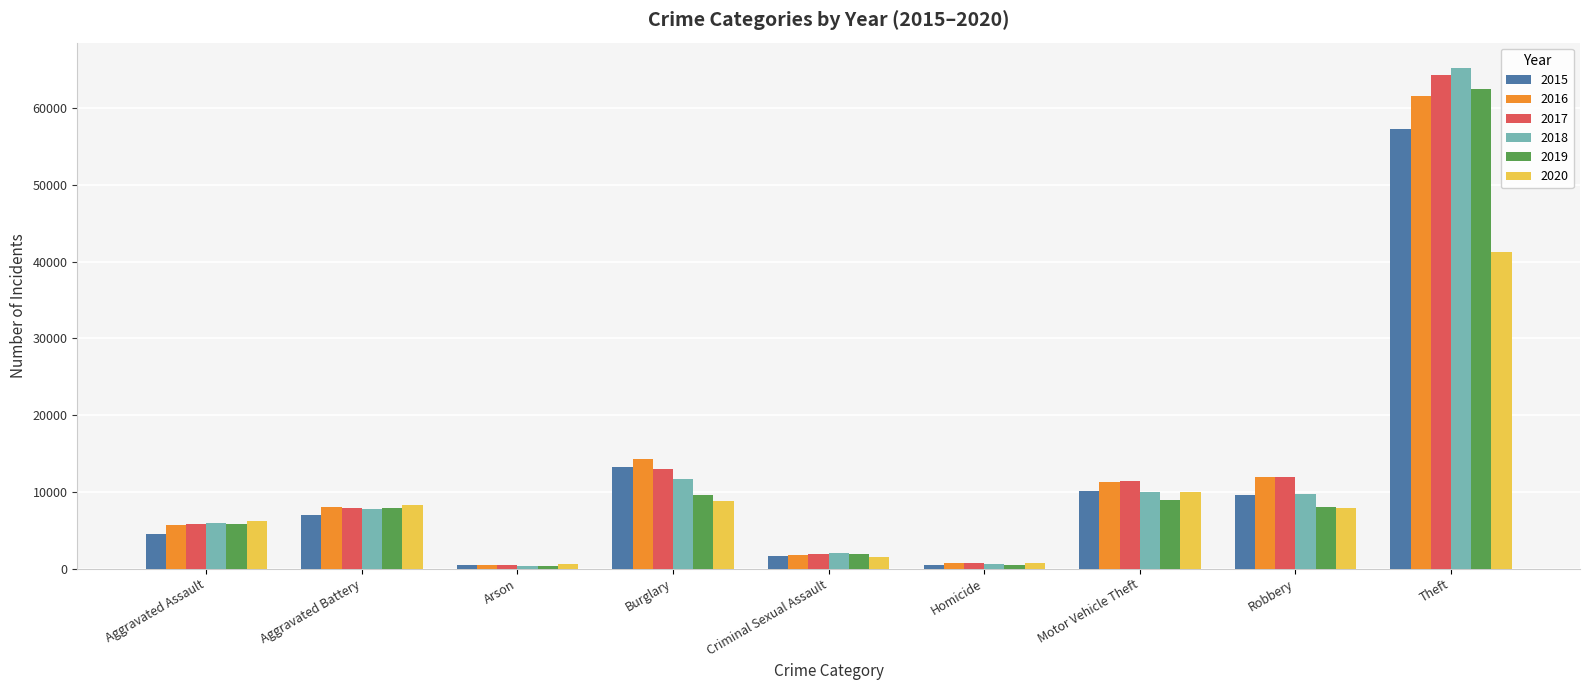

Which category has the highest value in the 2017 series?

Theft